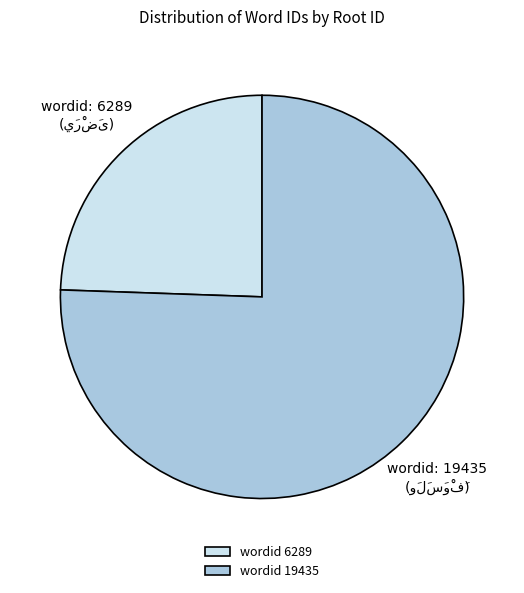

Which category has the biggest portion of the pie?

wordid 19435